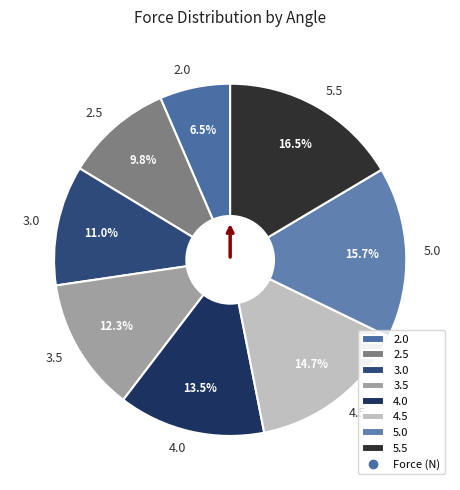

To the nearest percent, what portion does 3.0 represent?

11%